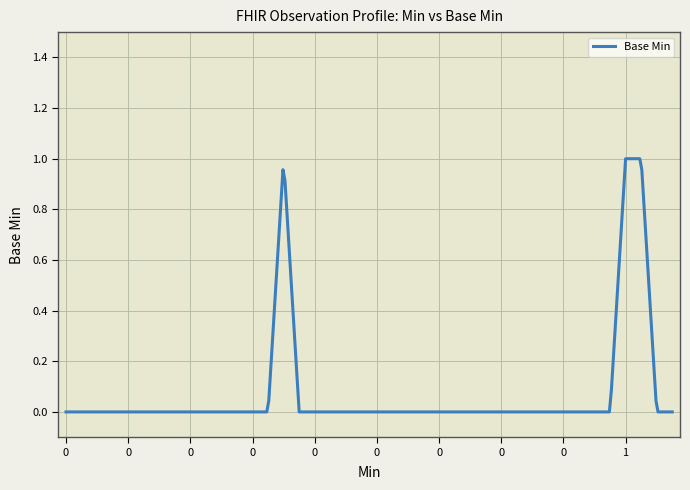

Does the chart display data point markers on the line(s)?

No